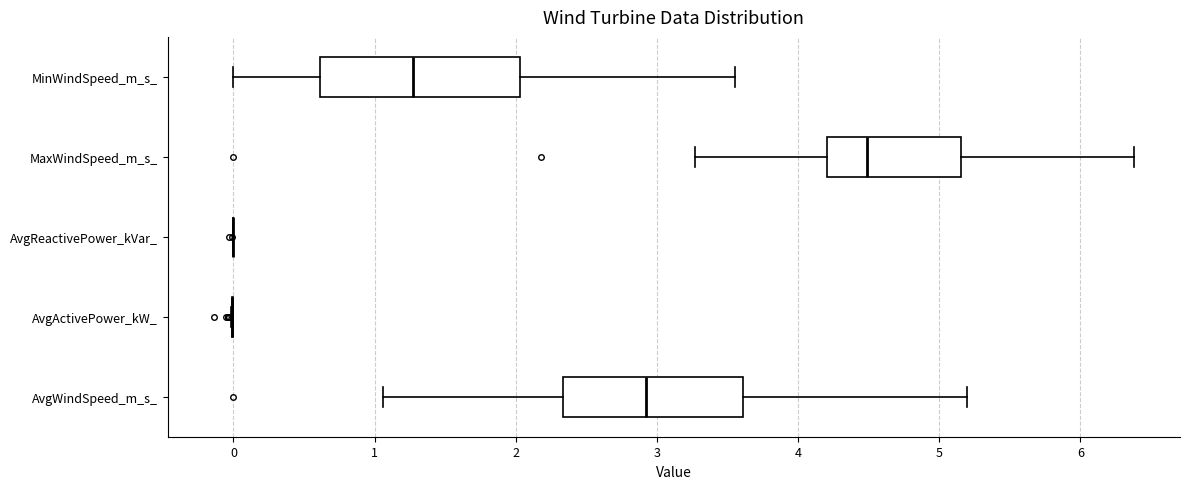

Reading bottom to top, read every box against the x-axis: the position of its median line, the range the box covers, and the ends of its whiskers. The values are not printed on the chart, so give them approximately, as read against the axis.

AvgWindSpeed_m_s_: median 2.9, box 2.3 to 3.6, whiskers 1.1 to 5.2
AvgActivePower_kW_: box collapsed to a line at 0.0, whiskers 0.0 to 0.0
AvgReactivePower_kVar_: box collapsed to a line at 0.0, whiskers 0.0 to 0.0
MaxWindSpeed_m_s_: median 4.5, box 4.2 to 5.2, whiskers 3.3 to 6.4
MinWindSpeed_m_s_: median 1.3, box 0.6 to 2.0, whiskers 0.0 to 3.6